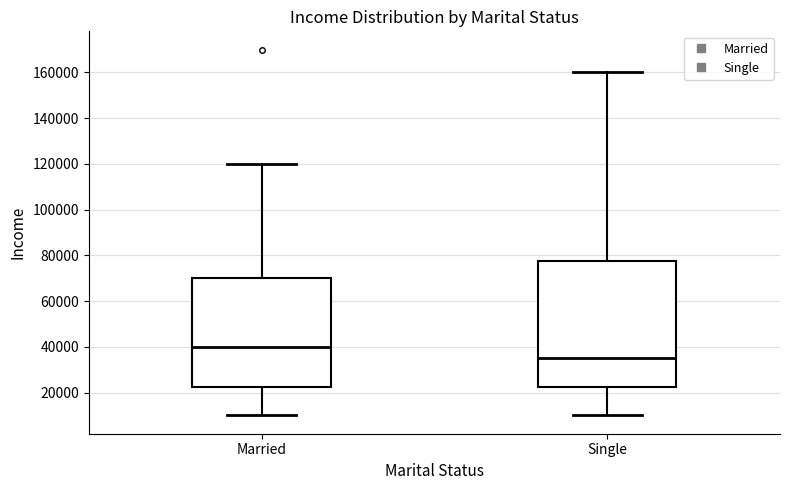

Reading left to right, transcribe this box plot: for each box, give where its median line is, the range the box spans, and where its two whiskers end, as read against the y-axis. The values are not printed on the chart, so give them approximately, as read against the axis.

Married: median 40000, box 22000 to 70000, whiskers 10000 to 120000
Single: median 36000, box 22000 to 78000, whiskers 10000 to 160000